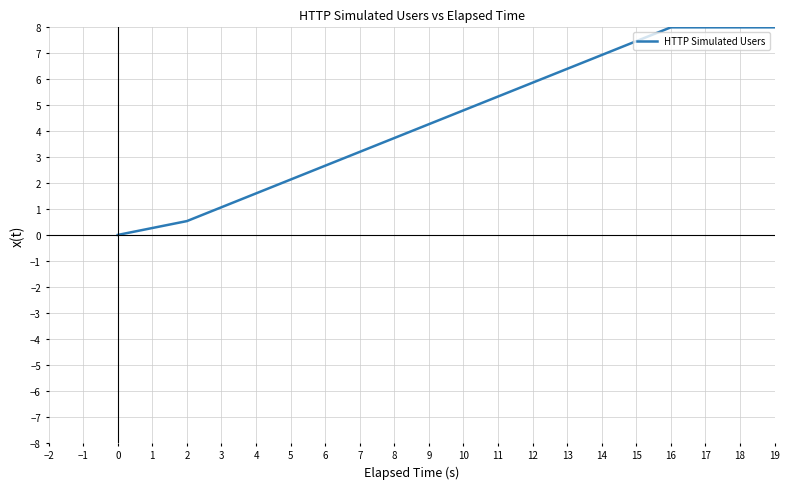

What is the greatest value displayed?

8.0